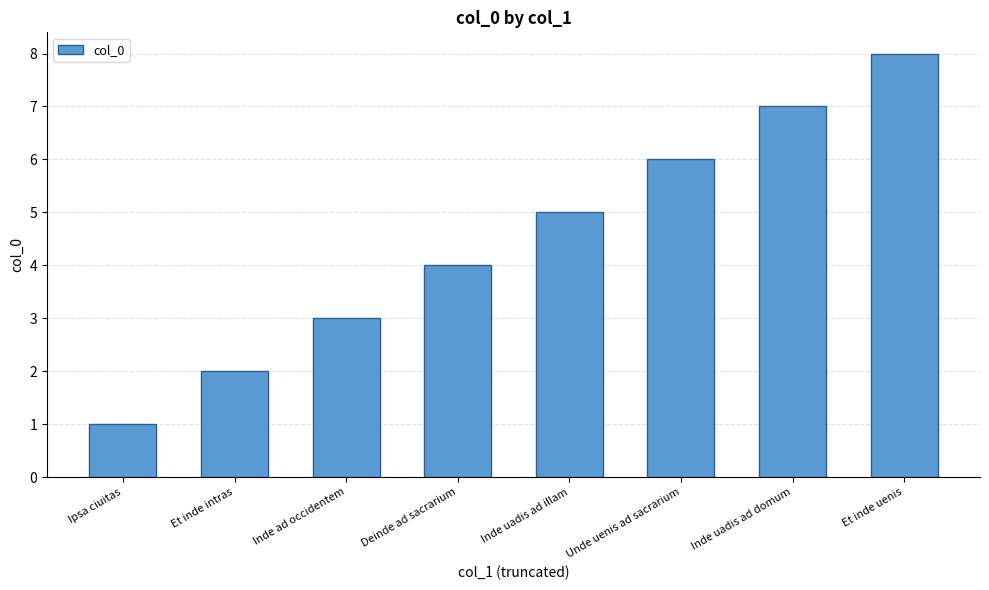

Reading right to left, what are all the values shown in this chart?

8	7	6	5	4	3	2	1